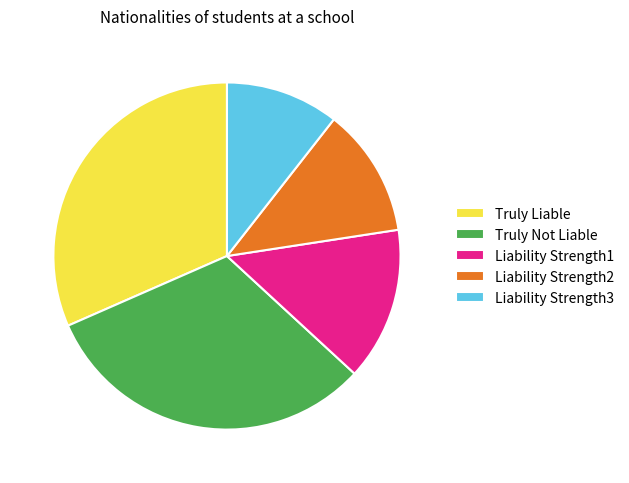

Is Liability Strength3 the majority of the pie?

No